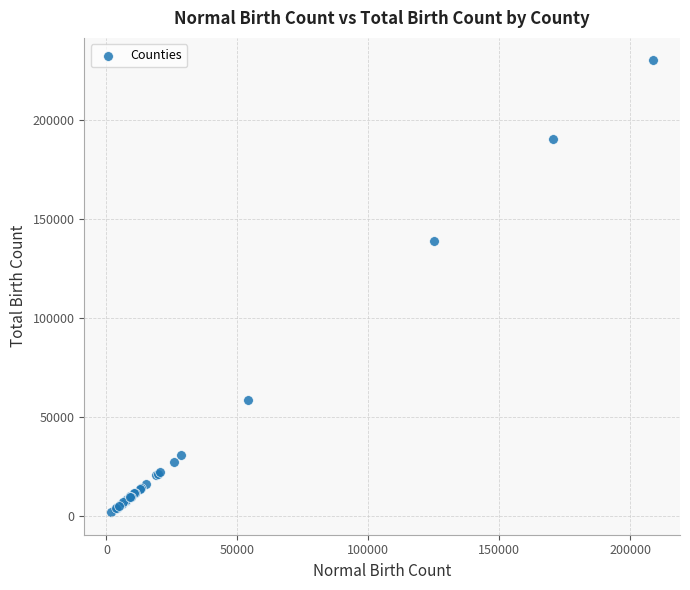

What Y value in the scatter plot is closest to 116001?

138809